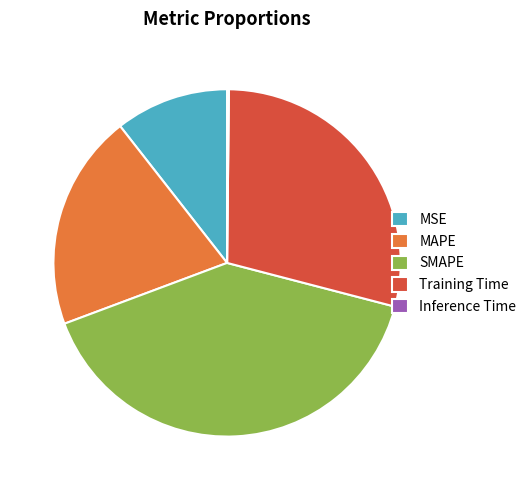

The Training Time slice represents 38% of the pie. True or false?

False